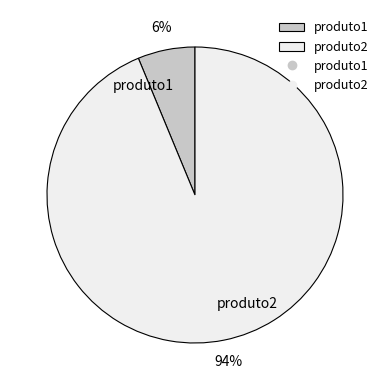

Do produto1 and produto2 together represent more than half of the pie?

Yes